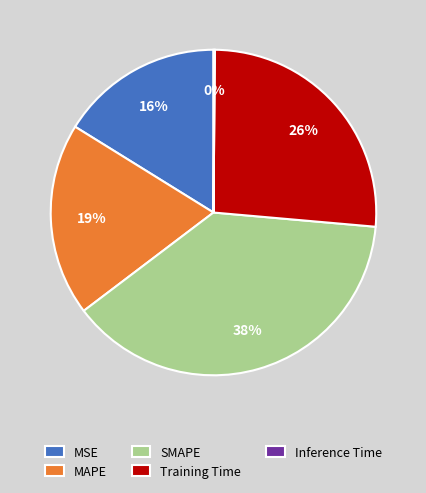

Which slice is the largest?

SMAPE